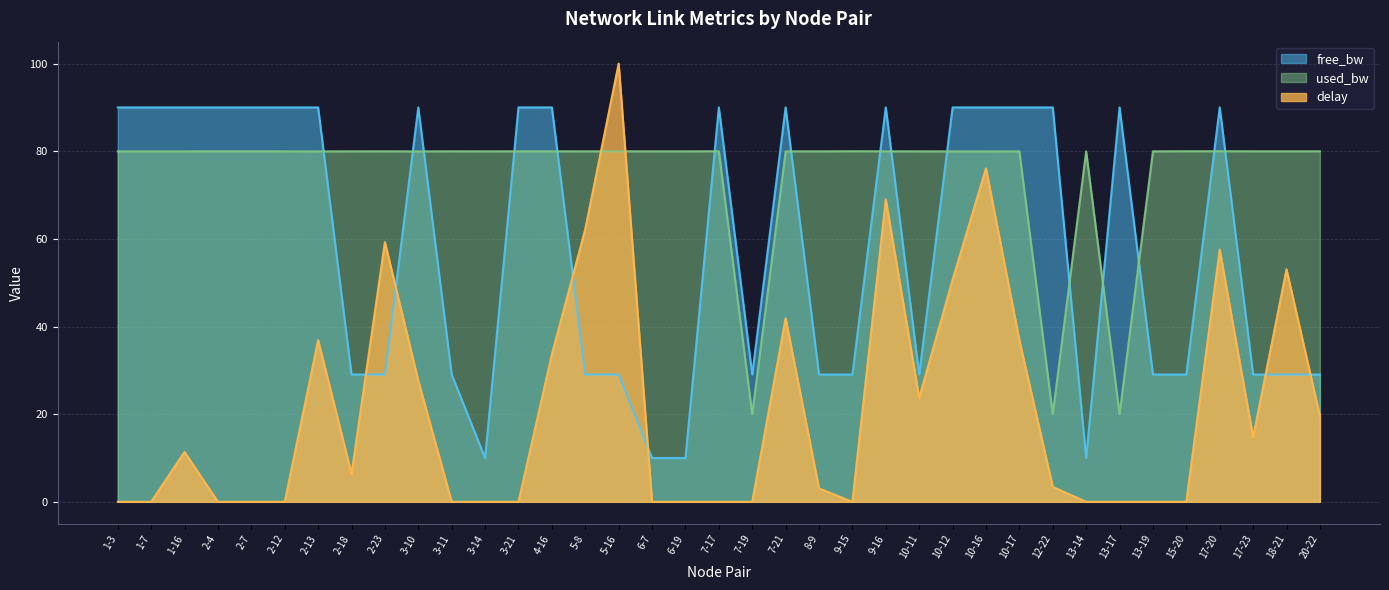

True or false: used_bw and delay intersect in this chart.

True